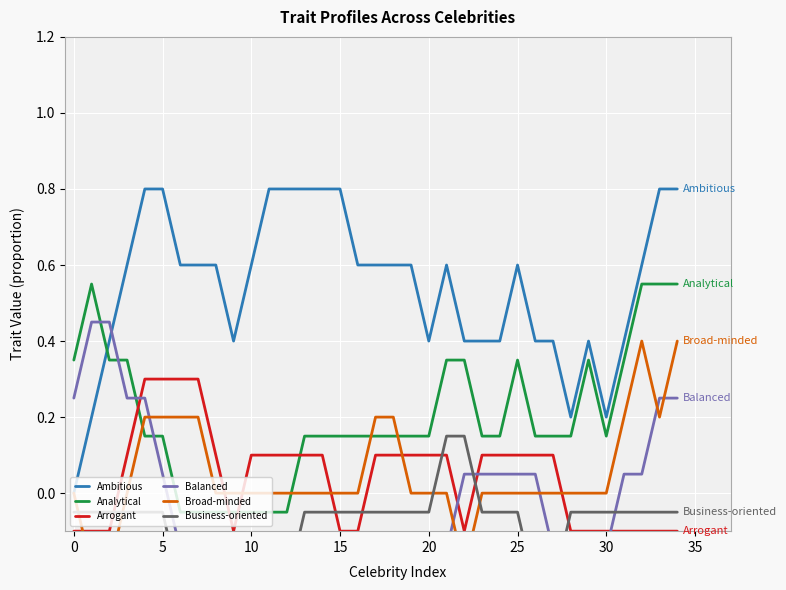

What is the maximum value for Arrogant?

0.3